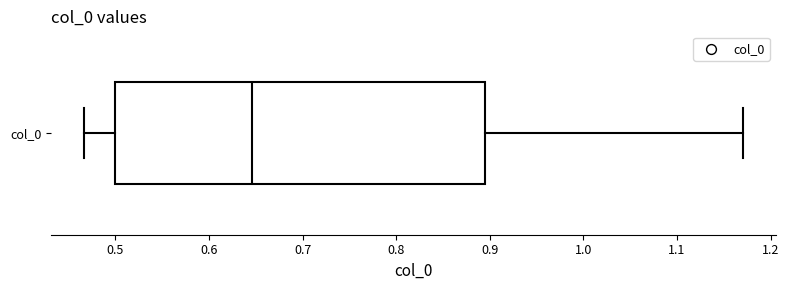

Transcribe this box plot: give where the median line is, the range the box spans, and where the two whiskers end, as read against the x-axis. The values are not printed on the chart, so give them approximately, as read against the axis.

median 0.65, box 0.50 to 0.90, whiskers 0.47 to 1.17